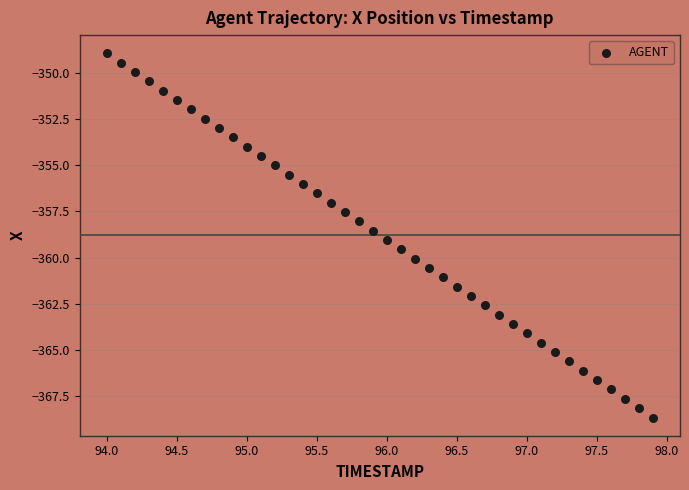

What is the range of X values (max minus min)?

3.9